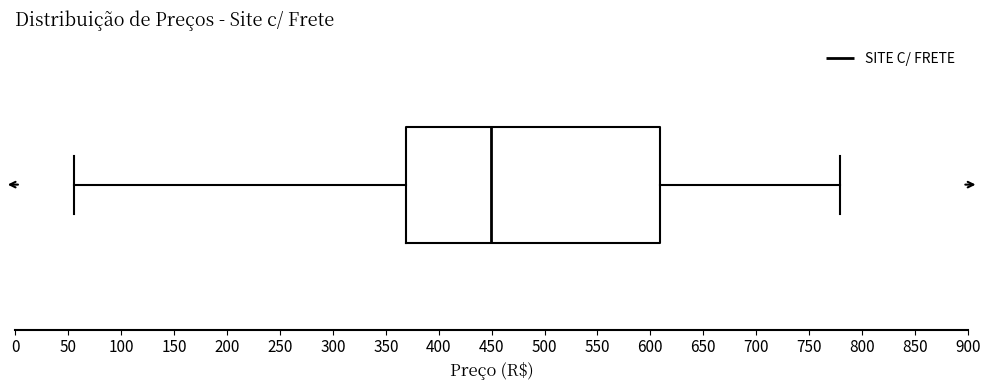

Read this box plot against the x-axis: the position of the median line, the range covered by the box, and the ends of both whiskers. The values are not printed on the chart, so give them approximately, as read against the axis.

median 450, box 370 to 610, whiskers 55 to 780